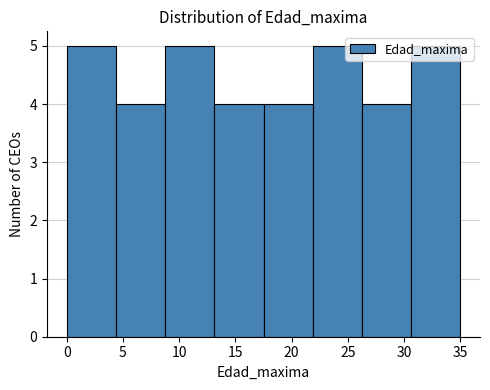

Reading left to right, list every bar in this chart as the range it spans on the x-axis followed by its height. Neither the bar edges nor the heights are printed on the chart, so give them approximately, as read against the axes.

0.0 to 4.5: 5
4.5 to 9.0: 4
9.0 to 13.0: 5
13.0 to 17.5: 4
17.5 to 22.0: 4
22.0 to 26.5: 5
26.5 to 30.5: 4
30.5 to 35.0: 5